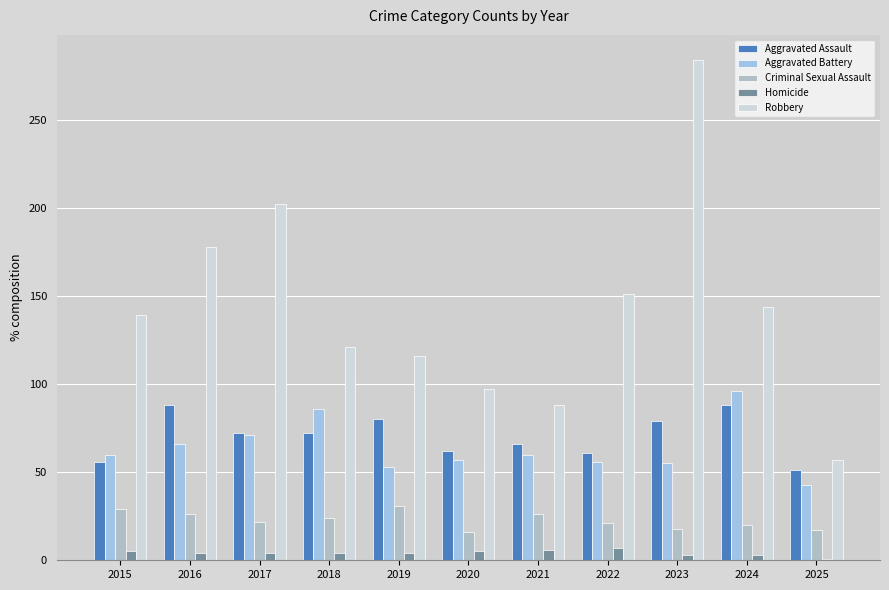

Reading left to right, transcribe all the data shown in this chart.

Aggravated Assault: 56	88	72	72	80	62	66	61	79	88	51
Aggravated Battery: 60	66	71	86	53	57	60	56	55	96	43
Criminal Sexual Assault: 29	26	22	24	31	16	26	21	18	20	17
Homicide: 5	4	4	4	4	5	6	7	3	3	1
Robbery: 139	178	202	121	116	97	88	151	284	144	57